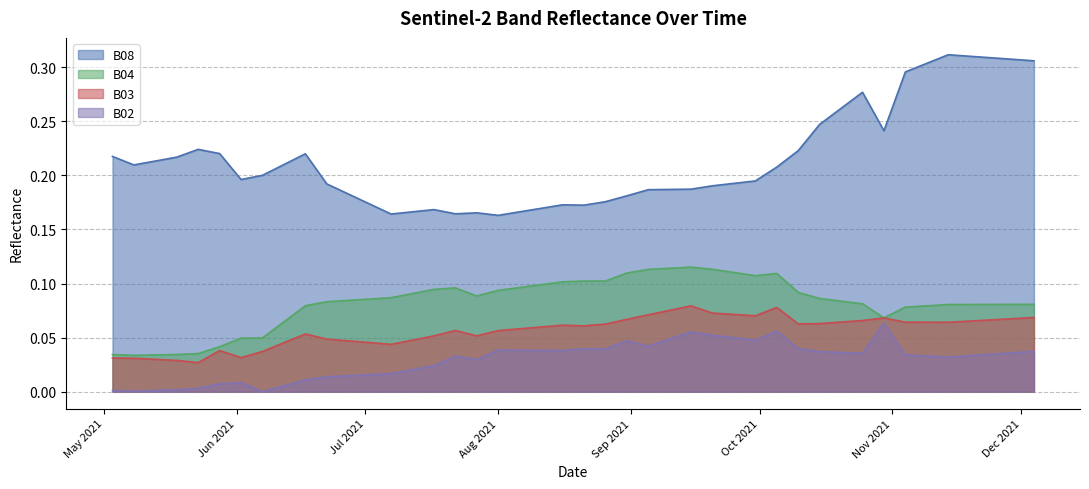

Reading left to right, transcribe all the data shown in this chart.

B08: 0.2	0.2	0.2	0.2	0.2	0.2	0.2	0.2	0.2	0.2	0.2	0.2	0.2	0.2	0.2	0.2	0.2	0.2	0.2	0.2	0.2	0.2	0.2	0.2	0.2	0.2	0.2	0.2	0.2	0.2	0.3	0.3	0.2	0.3	0.3	0.3	0.3	0.3	0.3	0.3
B04: 0.0	0.0	0.0	0.0	0.0	0.0	0.0	0.1	0.1	0.1	0.1	0.1	0.1	0.1	0.1	0.1	0.1	0.1	0.1	0.1	0.1	0.1	0.1	0.1	0.1	0.1	0.1	0.1	0.1	0.1	0.1	0.1	0.1	0.1	0.1	0.1	0.1	0.1	0.1	0.1
B03: 0.0	0.0	0.0	0.0	0.0	0.0	0.0	0.0	0.1	0.0	0.0	0.1	0.1	0.1	0.1	0.1	0.1	0.1	0.1	0.1	0.1	0.1	0.1	0.1	0.1	0.1	0.1	0.1	0.1	0.1	0.1	0.1	0.1	0.1	0.1	0.1	0.1	0.1	0.1	0.1
B02: 0.0	0.0	0.0	0.0	0.0	0.0	0.0	0.0	0.0	0.0	0.0	0.0	0.0	0.0	0.0	0.0	0.0	0.0	0.0	0.0	0.0	0.0	0.0	0.1	0.1	0.0	0.0	0.1	0.0	0.0	0.0	0.0	0.1	0.0	0.0	0.0	0.0	0.0	0.0	0.0